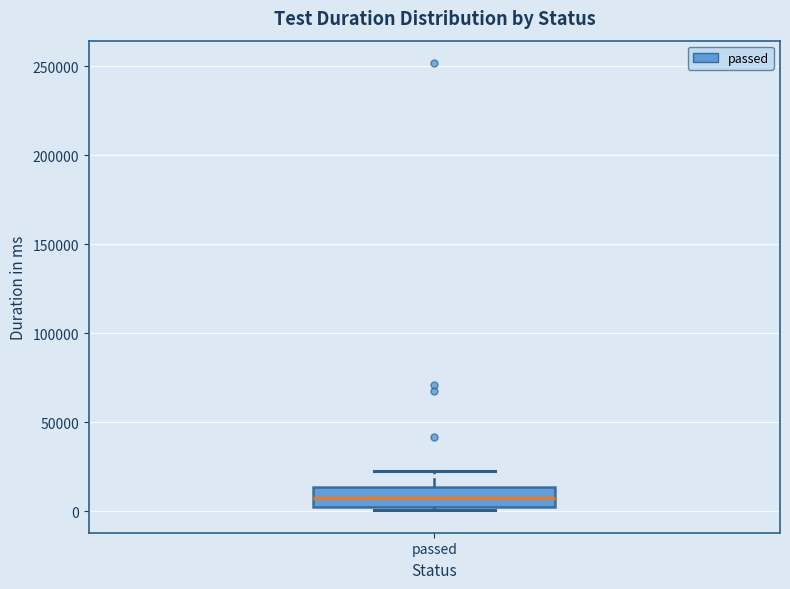

Read this box plot against the y-axis: the position of the median line, the range covered by the box, and the ends of both whiskers. The values are not printed on the chart, so give them approximately, as read against the axis.

median 10000, box 0 to 15000, whiskers 0 (just below the box's lower edge) to 20000